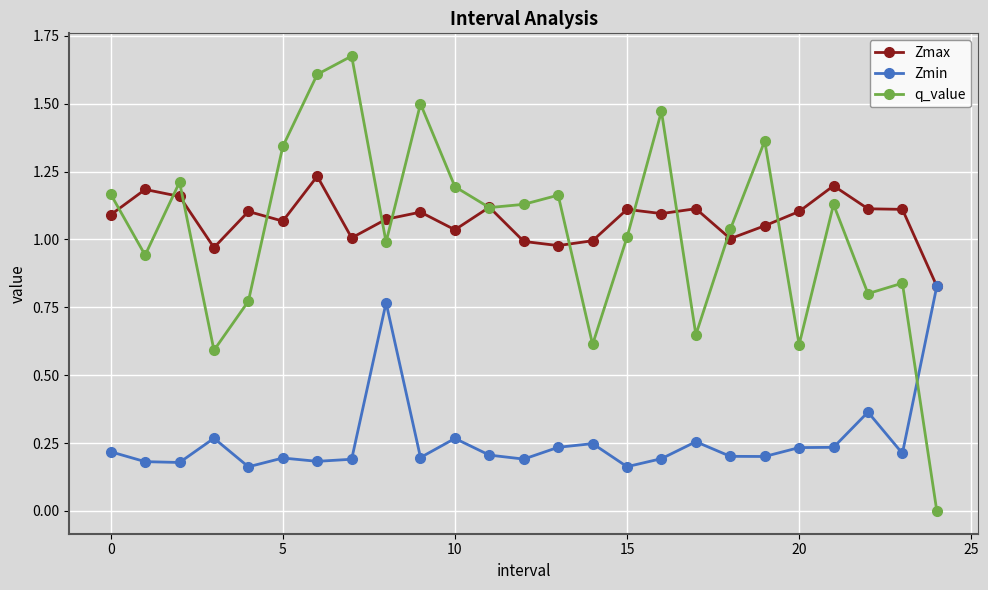

Which series ends up on top after the final intersection of q_value and Zmin?

Zmin